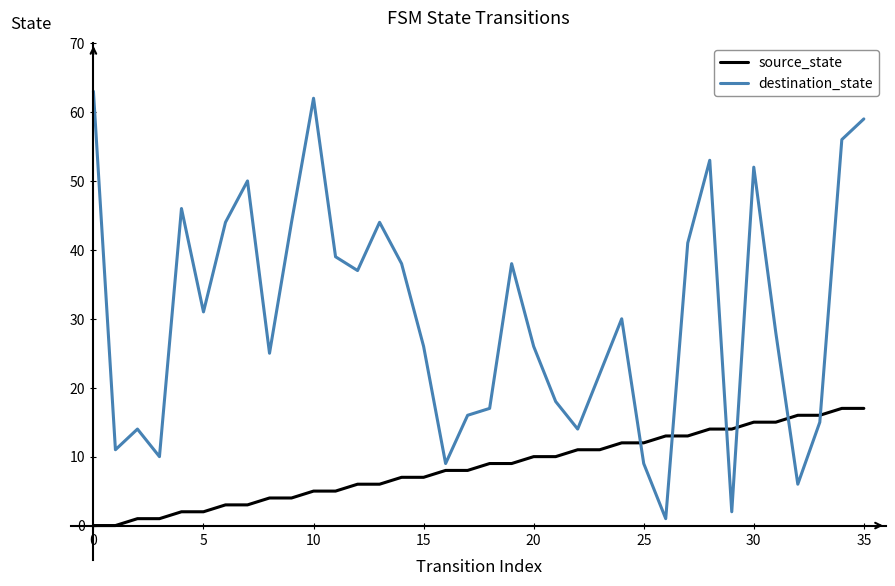

List the series in order of their peak value, lowest first.

source_state, destination_state